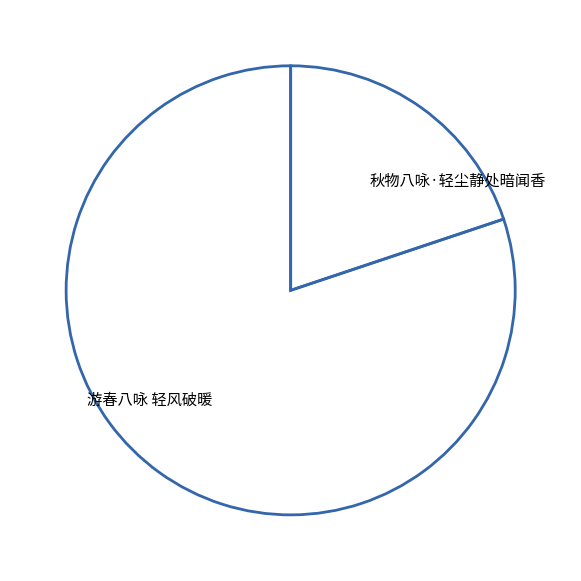

Is there a majority slice in this chart?

Yes